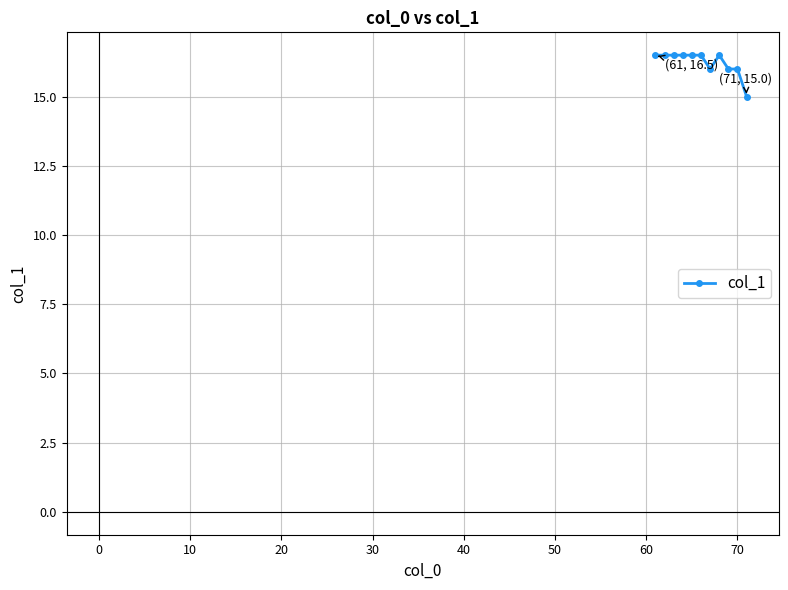

What is the value of the 1st point from the left?

16.5